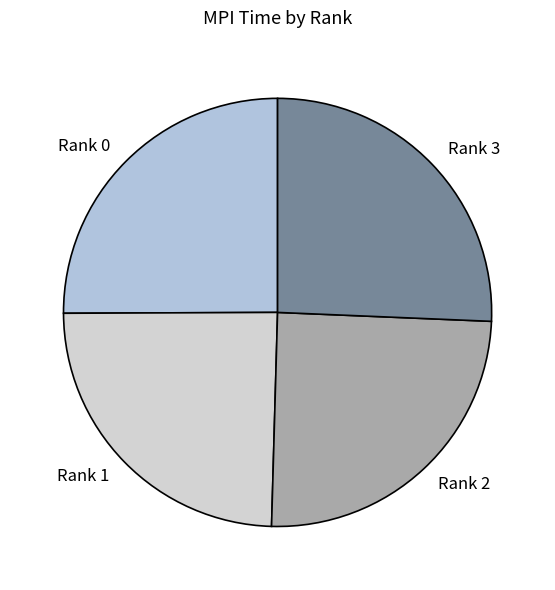

Approximately how many times larger is the value at Rank 1 compared to Rank 3?

1.0